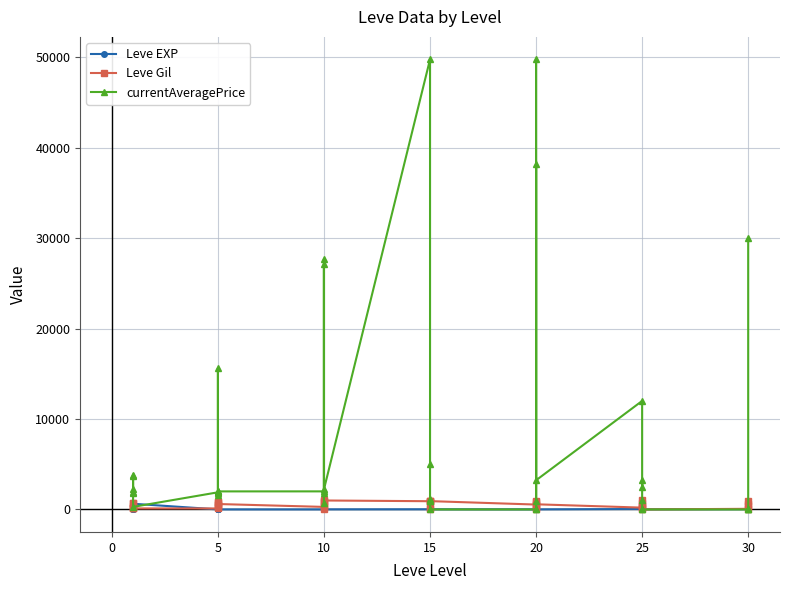

Read the Leve Gil value at 10.

160